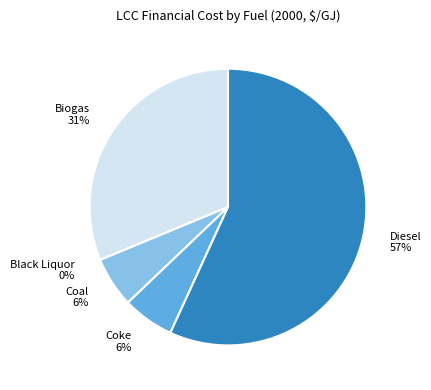

To the nearest percent, what is the average slice percentage?

20%